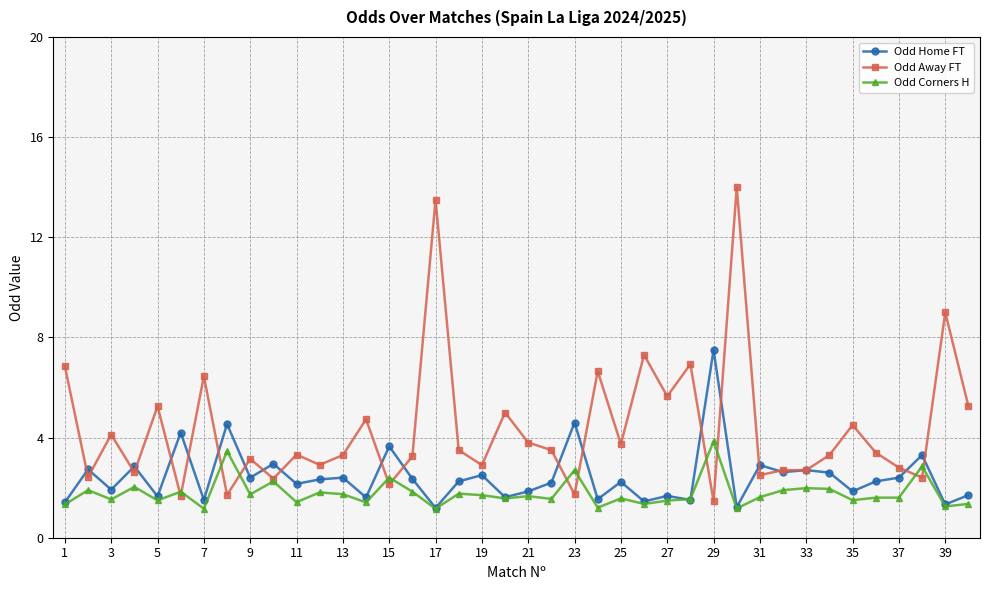

How many lines are shown in the chart?

3